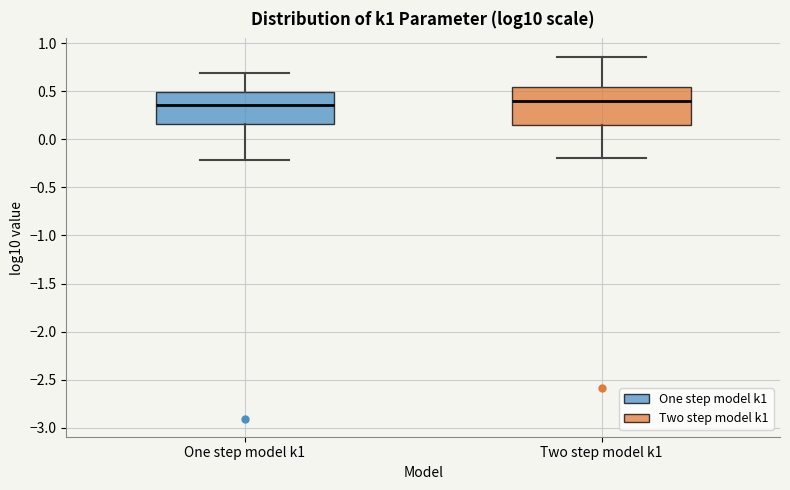

Which box is the tallest, from its lower edge to its upper edge?

Two step model k1